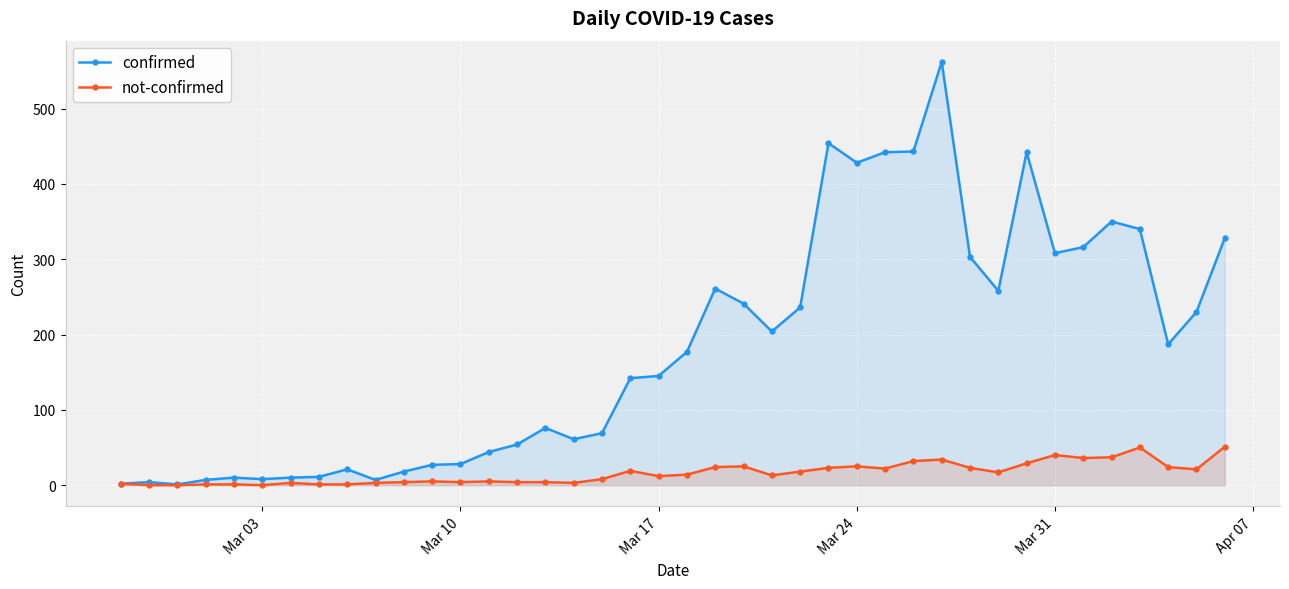

What is the value of the not-confirmed point at the 9th from the left?

1